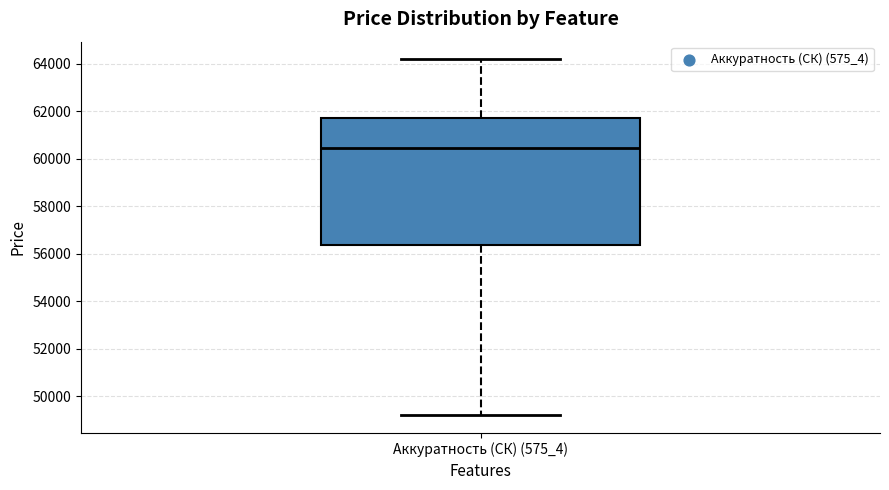

Where is the lower edge of the box for Аккуратность (СК) (575_4) on the y-axis? The values are not printed on the chart, so give them approximately, as read against the axis.

56400